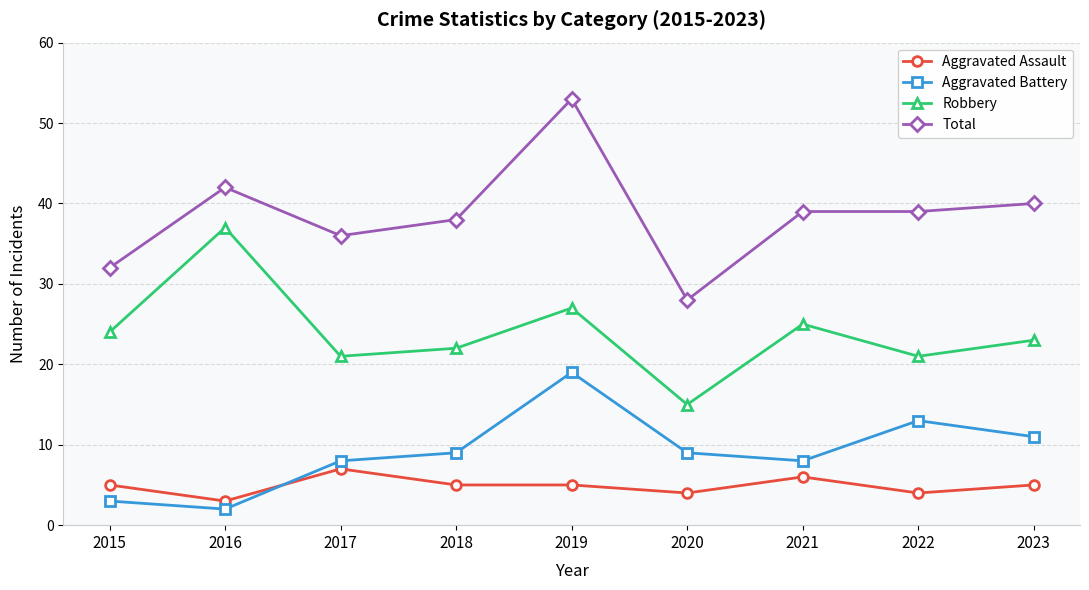

True or false: Aggravated Assault and Aggravated Battery intersect in this chart.

True